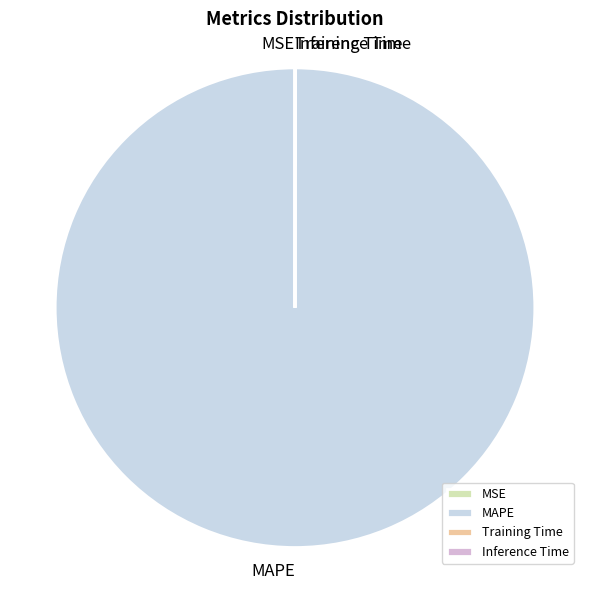

The MAPE slice represents 90% of the pie. True or false?

False